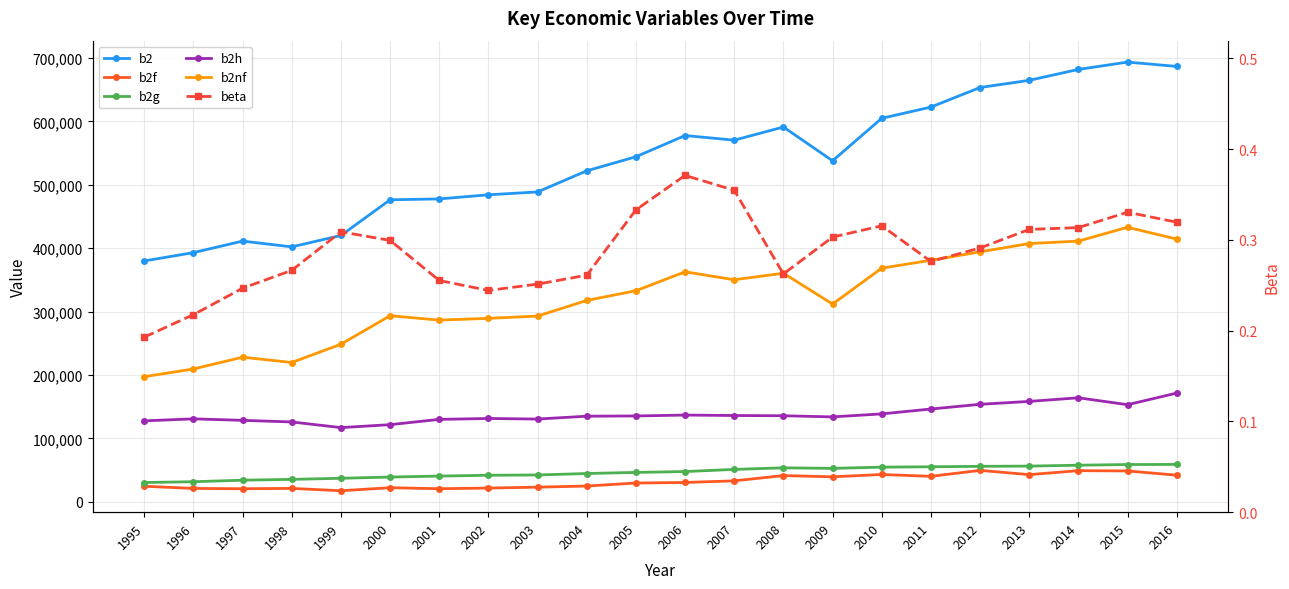

What are all the series names shown in the legend?

b2, b2f, b2g, b2h, b2nf, beta